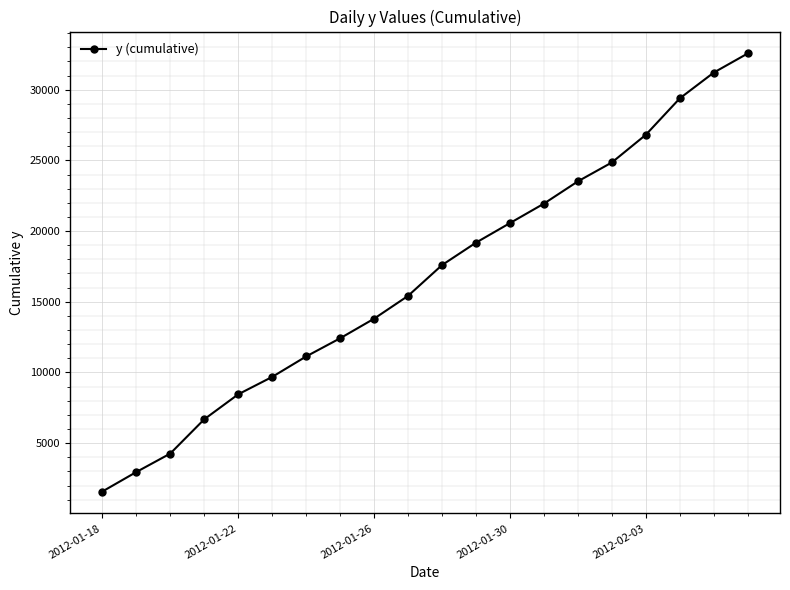

What is the value of the 19th point from the left?

31210